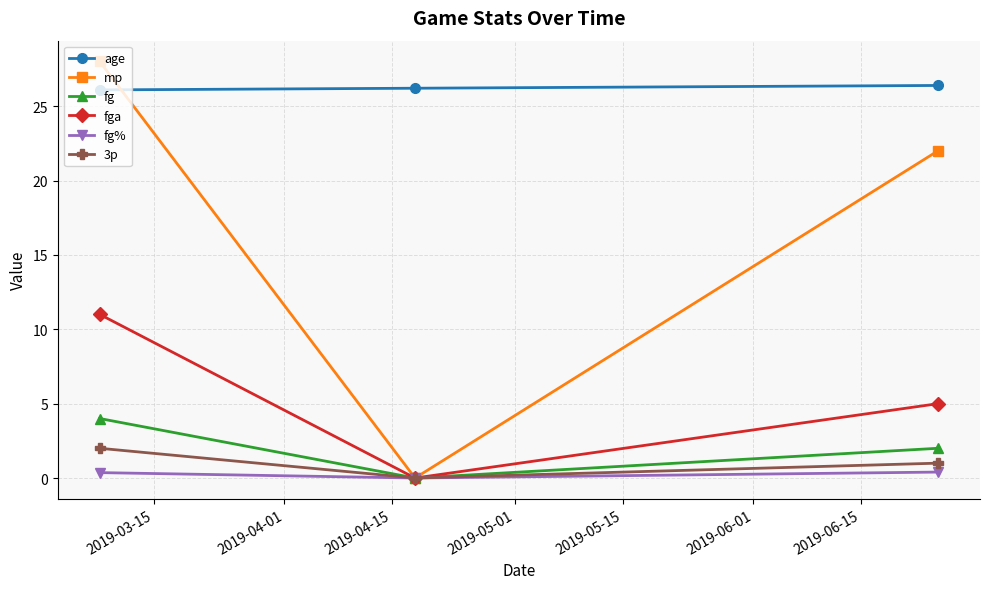

Which series has the largest range (max minus min)?

mp